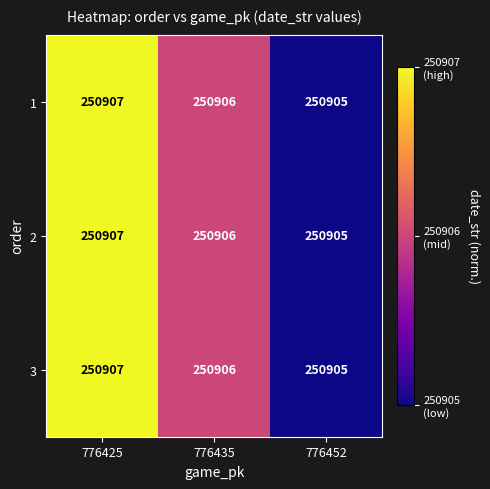

Count the number of data series in this chart.

3